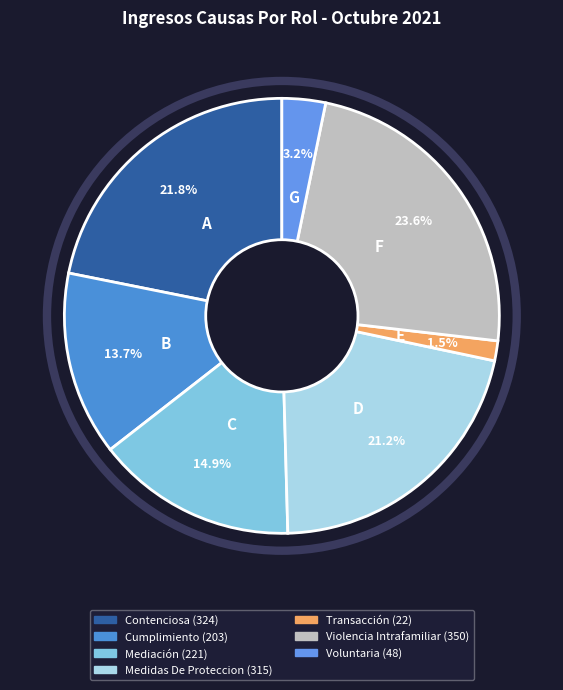

Do Cumplimiento and Medidas De Proteccion together represent more than half of the pie?

No